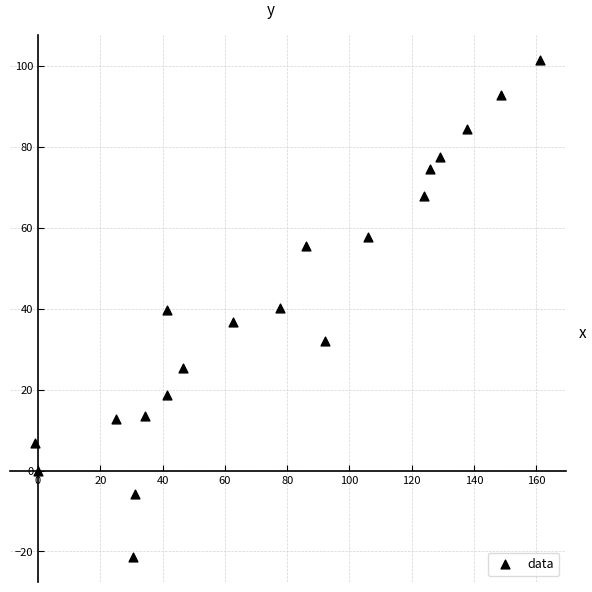

What is the range of X values (max minus min)?

162.2